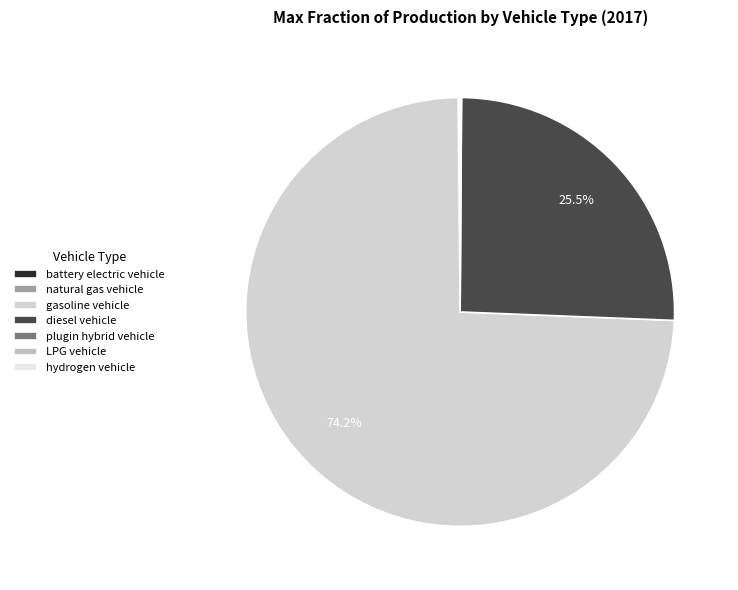

Which slice is the smallest?

hydrogen vehicle